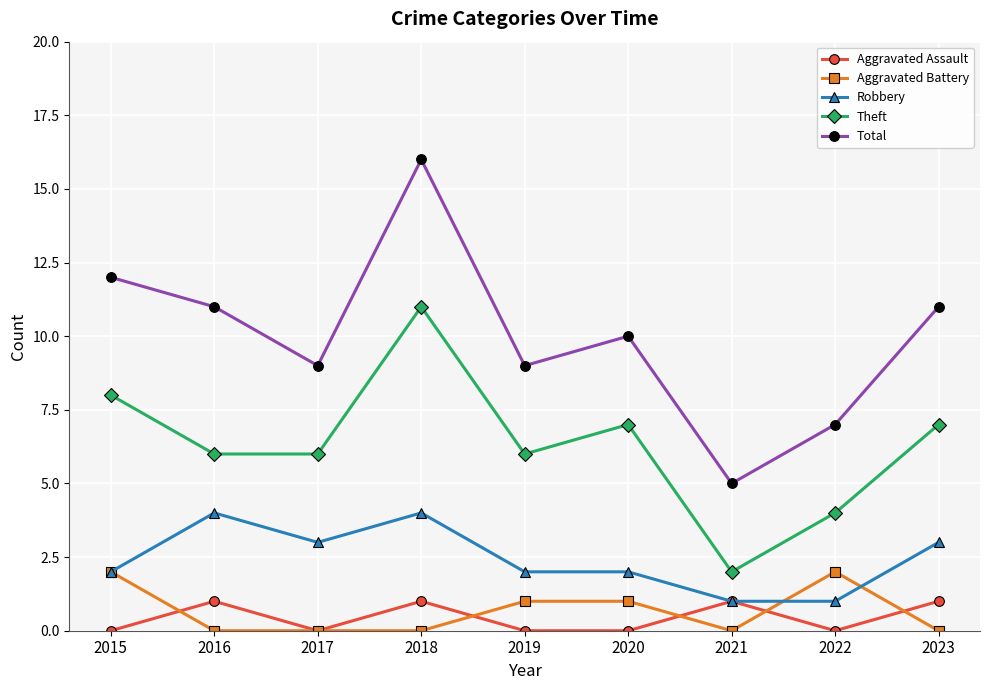

Where is the first local maximum for Aggravated Assault?

2016